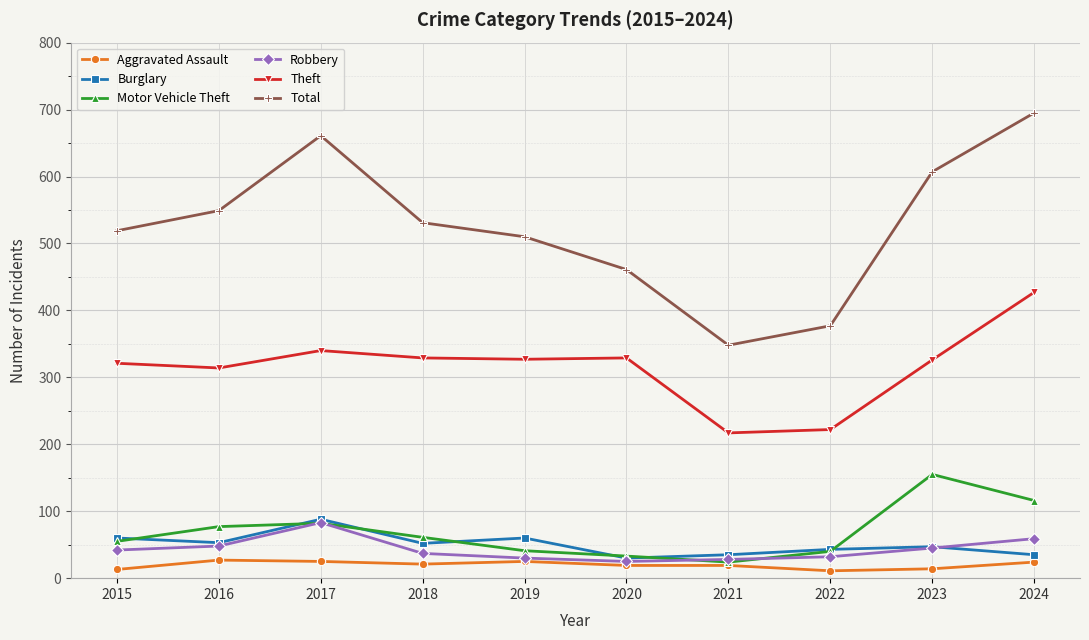

Does the chart display data point markers on the line(s)?

Yes